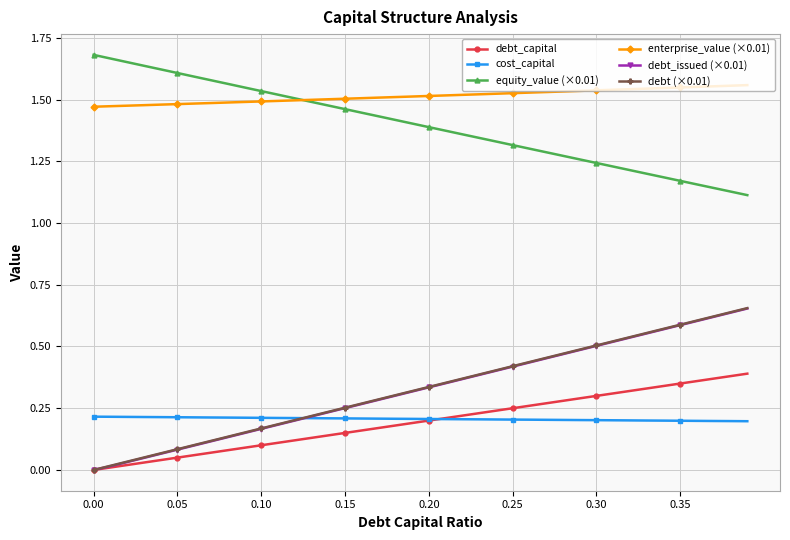

True or false: enterprise_value (×0.01) and cost_capital intersect in this chart.

False